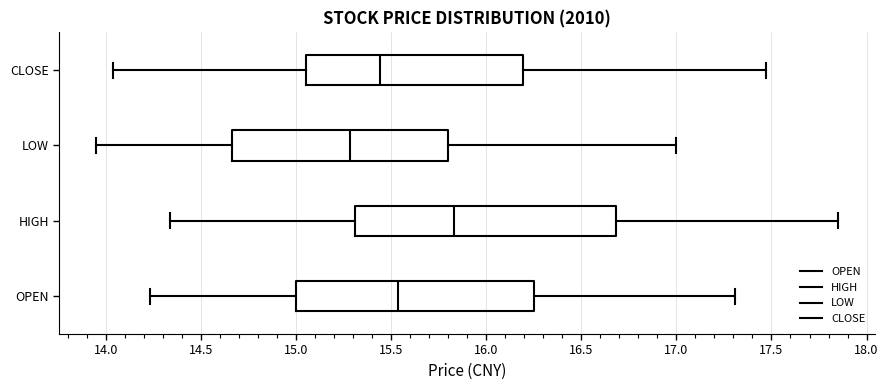

Which box has the furthest to the left median line?

LOW